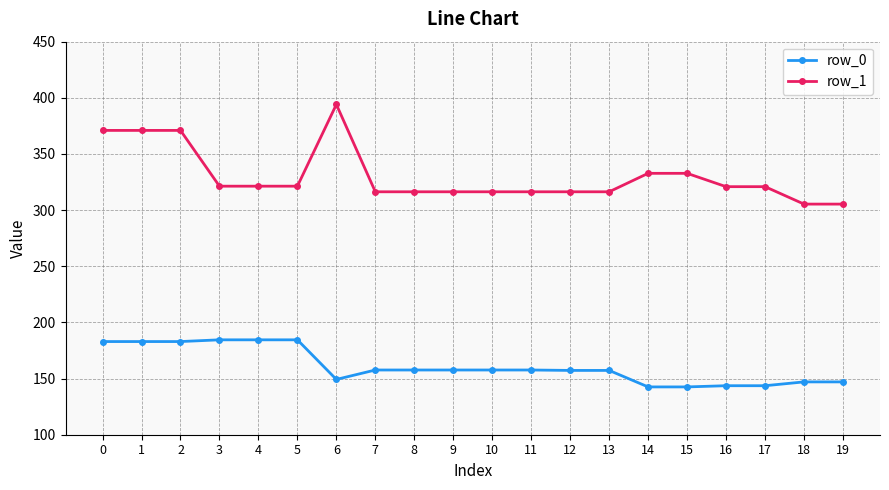

What is the difference between the highest and lowest values at 2?

188.0